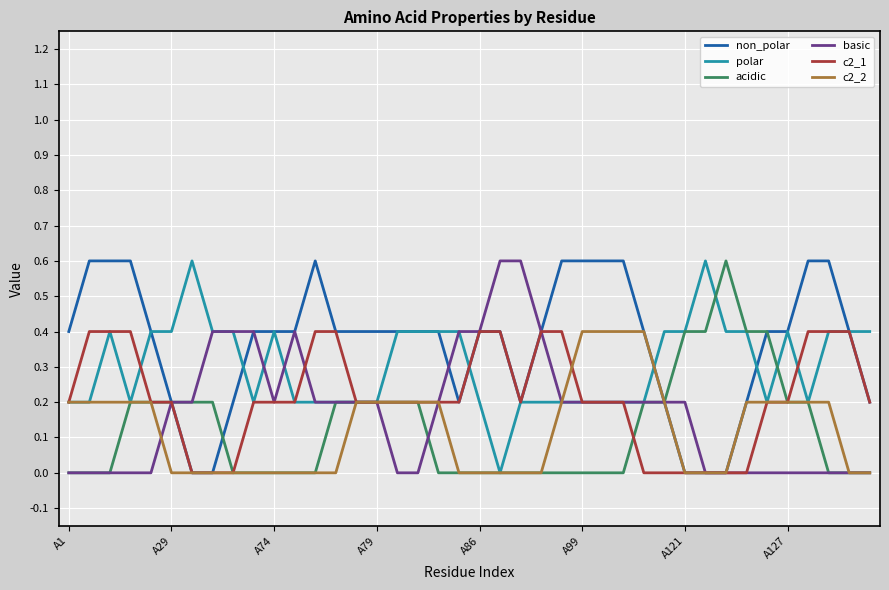

Count the c2_2 values in the range 0 to 1.

40